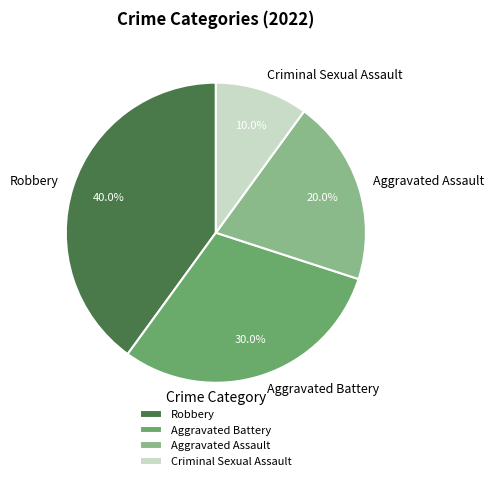

What is the ratio of the value at Robbery to the value at Aggravated Assault?

2.0